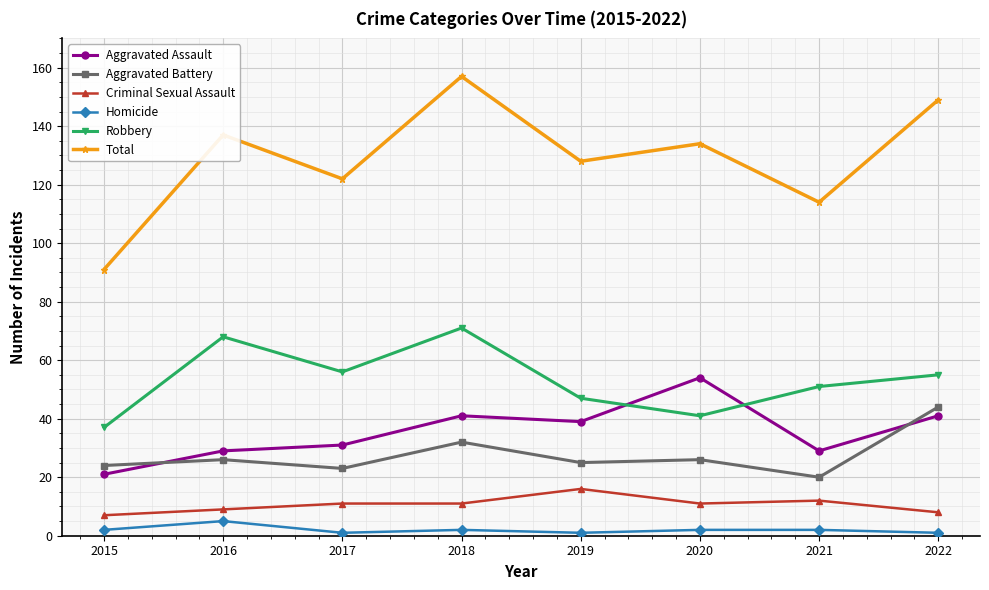

What is the difference between the highest and lowest values at 2020?

132